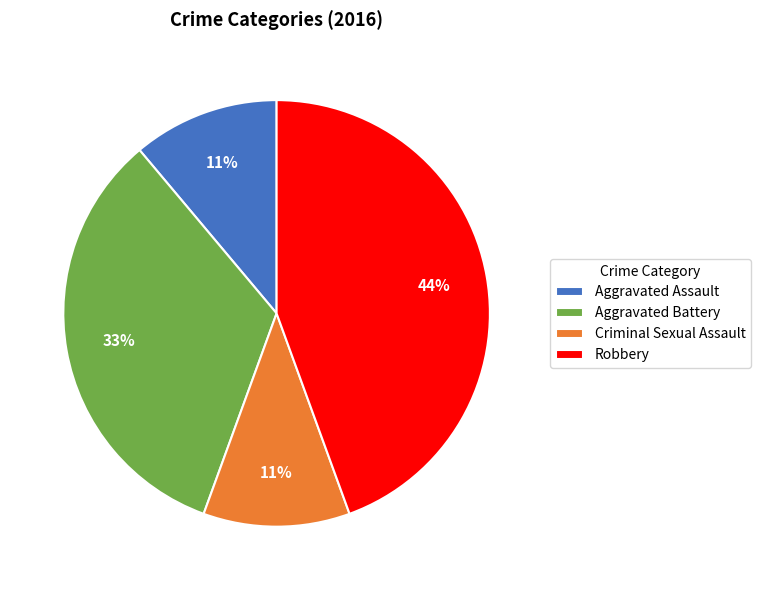

What is the largest slice in the pie chart?

Robbery